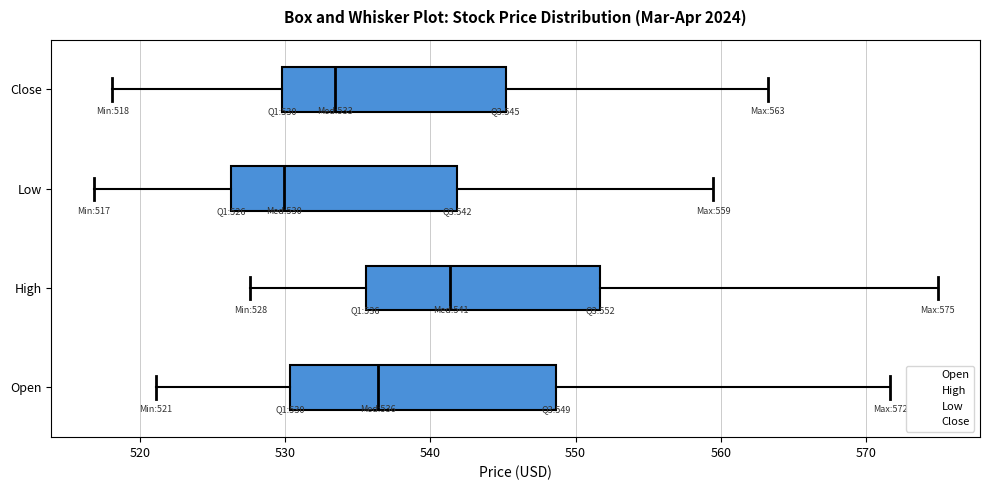

Comparing the boxes themselves (not the whiskers), which one is the widest?

Open